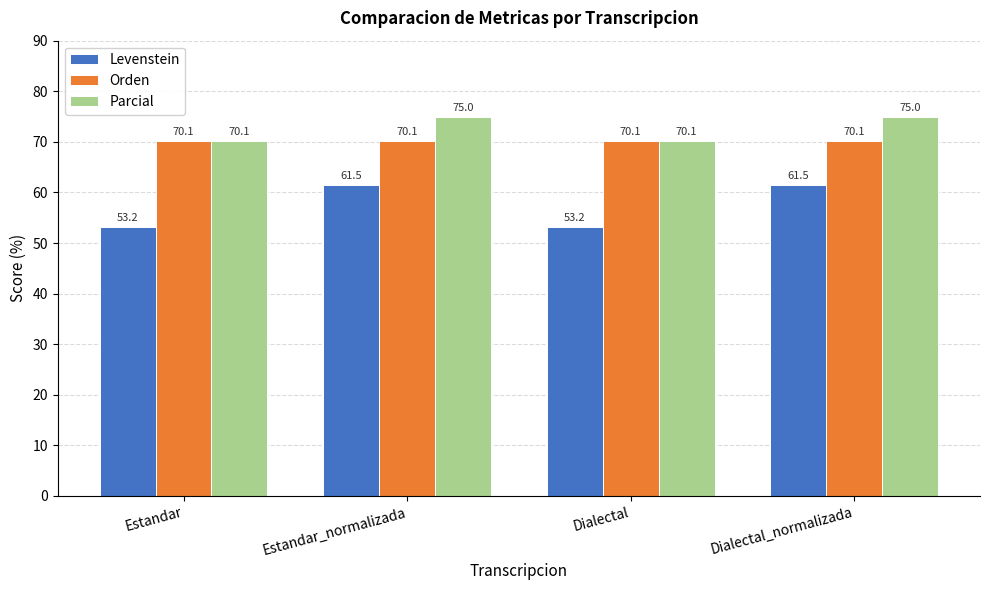

List the series in order of their overall mean, highest first.

Parcial, Orden, Levenstein